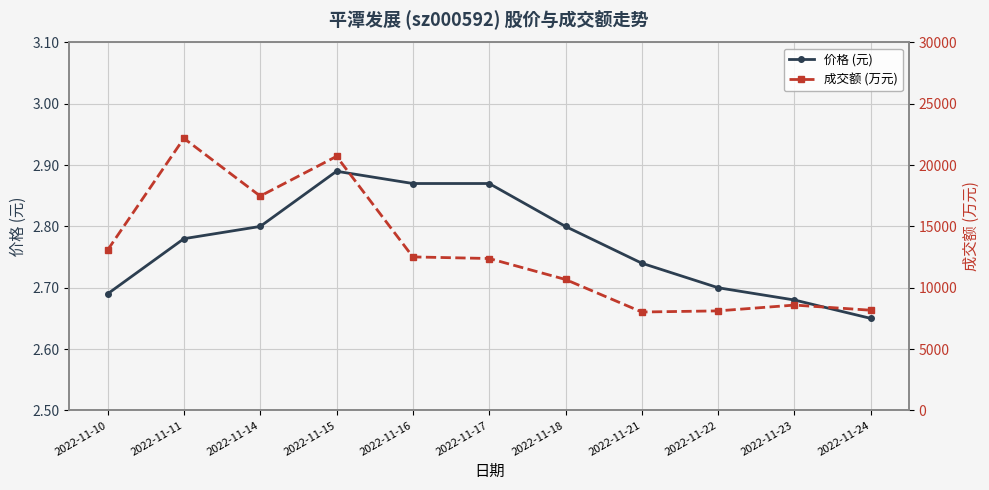

Which has a higher value, 2022-11-18 or 2022-11-10?

2022-11-18